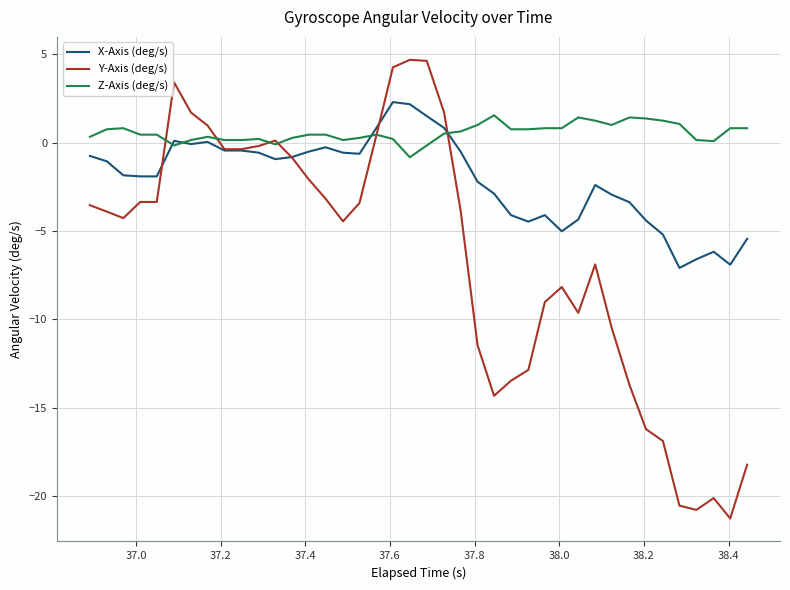

True or false: Y-Axis (deg/s) and X-Axis (deg/s) intersect in this chart.

True